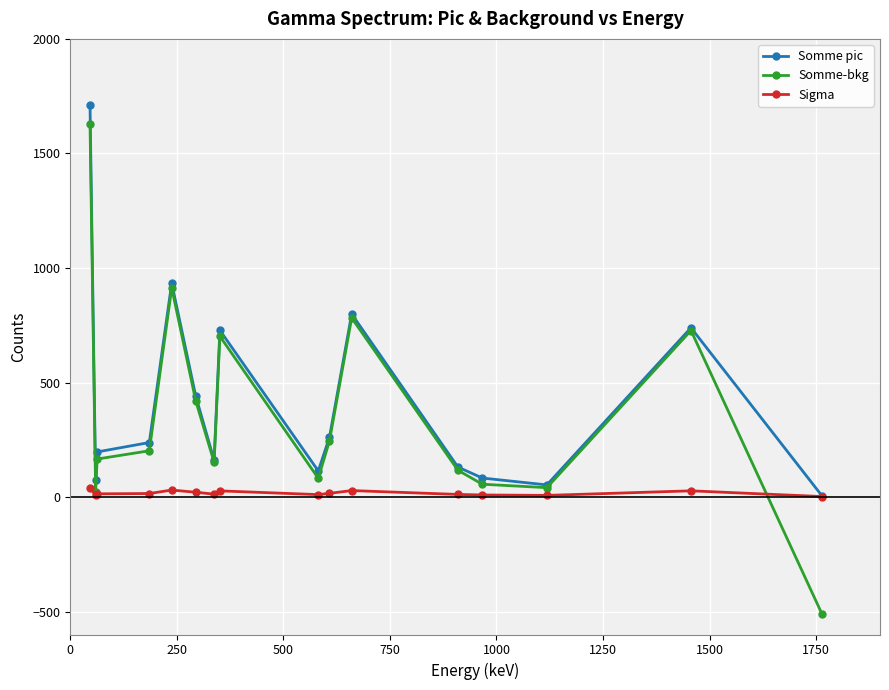

Does the chart display data point markers on the line(s)?

Yes